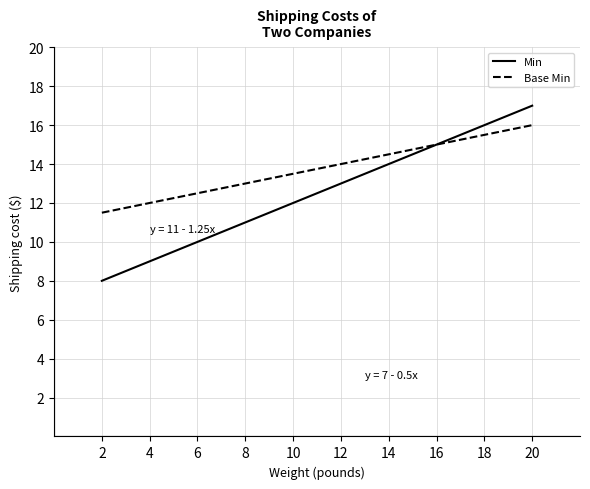

Which series has the largest total across all categories?

Base Min